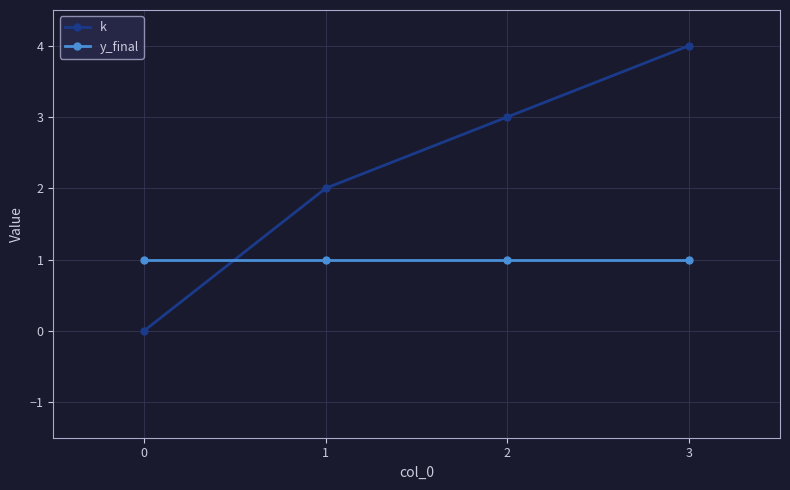

What is the value of the k point at the 2nd from the left?

2